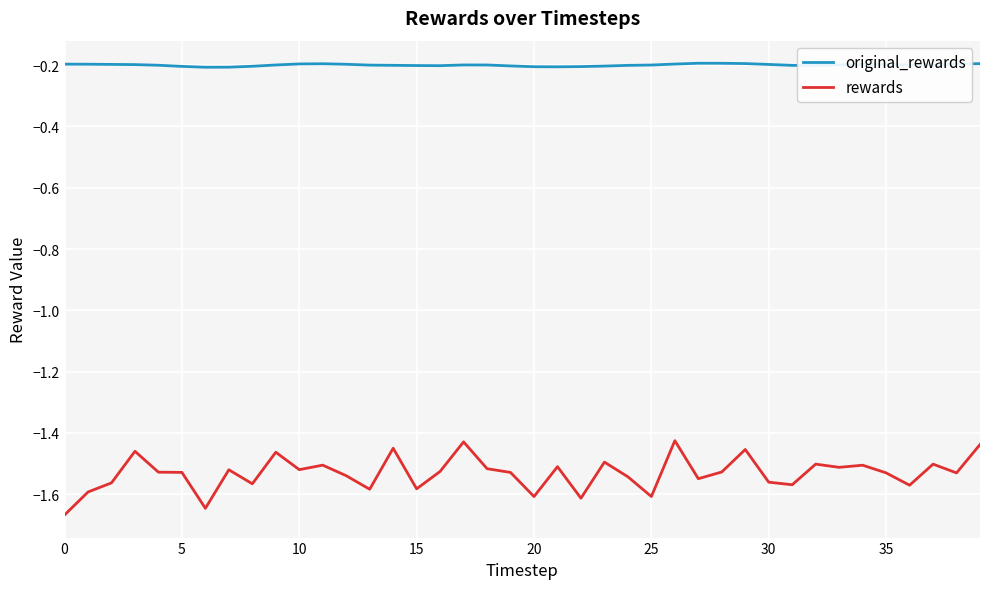

Which series has the largest total across all categories?

original_rewards